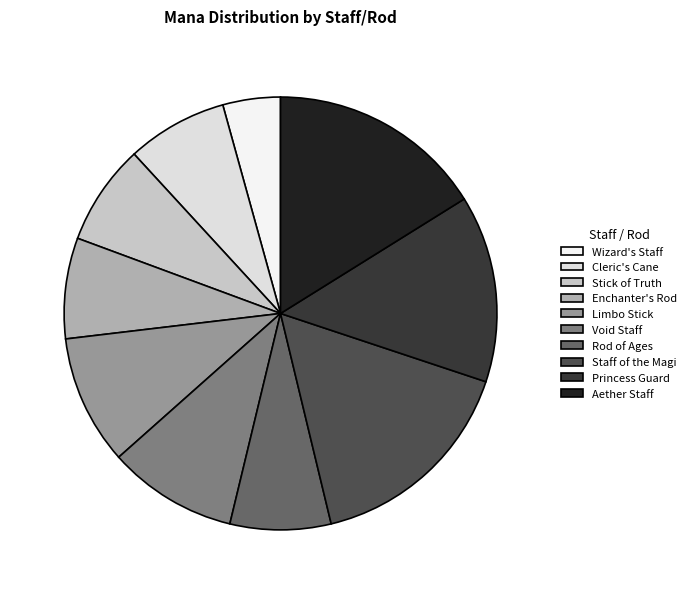

Is Limbo Stick the majority of the pie?

No